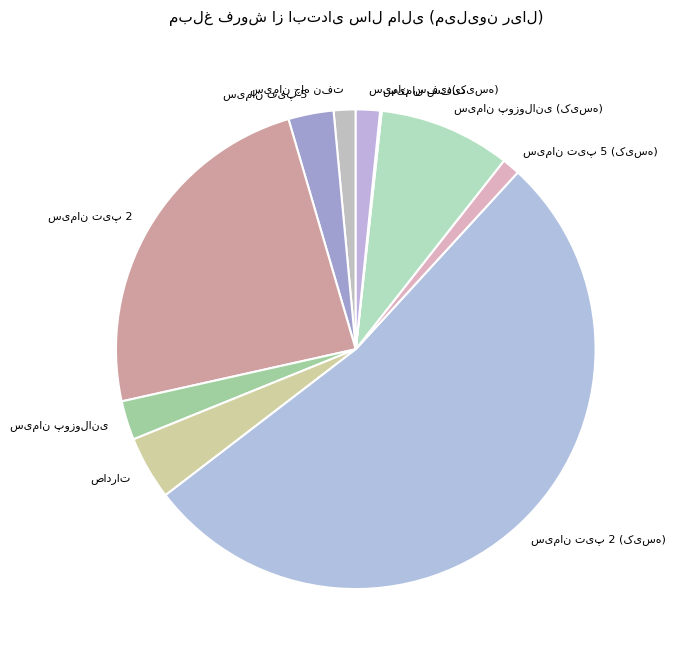

Is there any slice that represents more than half of the pie?

Yes